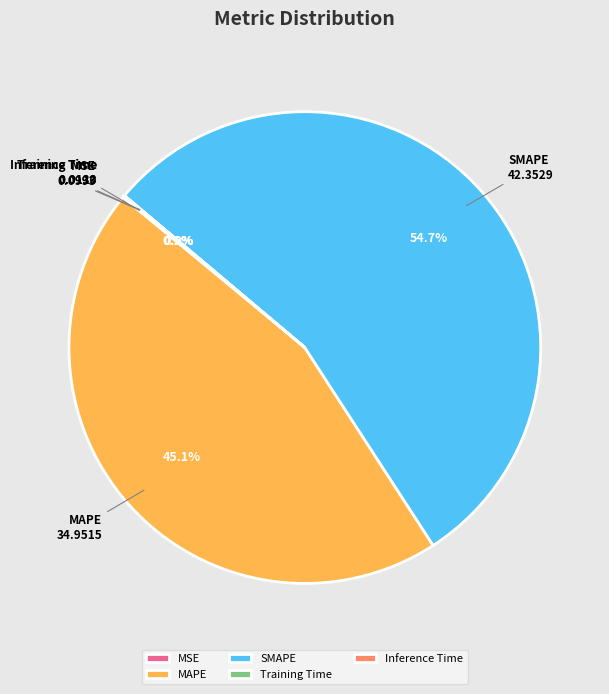

What percentage is NOT represented by MAPE?

54.9%